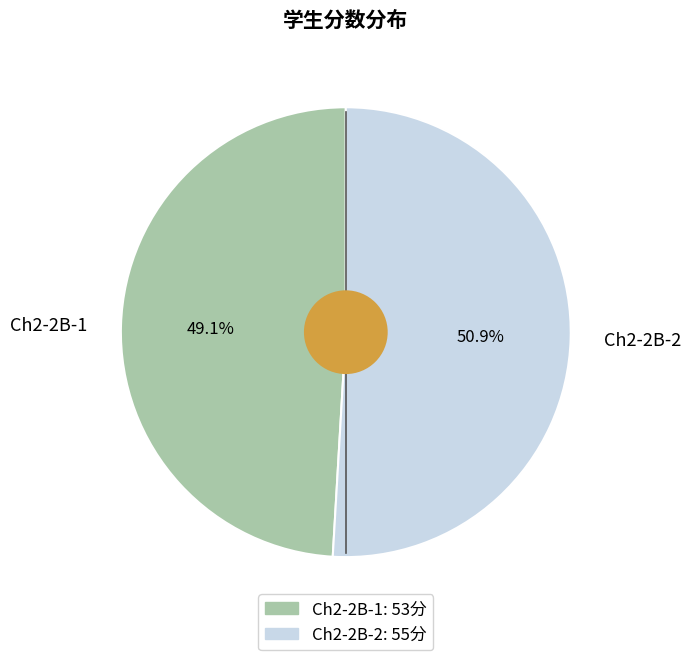

What is the largest slice in the pie chart?

Ch2-2B-2